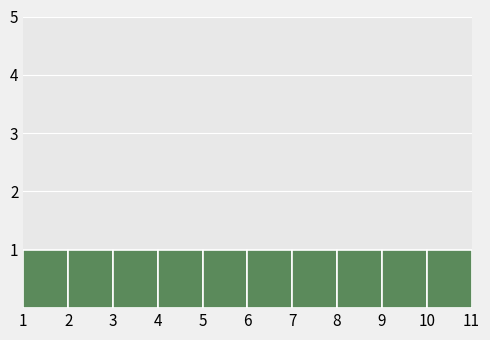

What is the height of the bar covering 10 to 11 on the x-axis? The values are not printed on the chart, so give them approximately, as read against the axis.

1